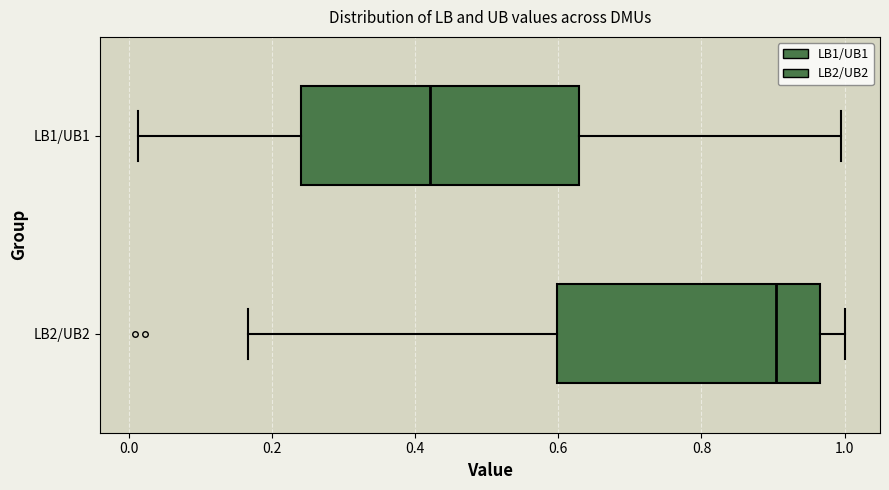

Where does the right whisker of the box for LB1/UB1 end on the x-axis? The values are not printed on the chart, so give them approximately, as read against the axis.

1.00